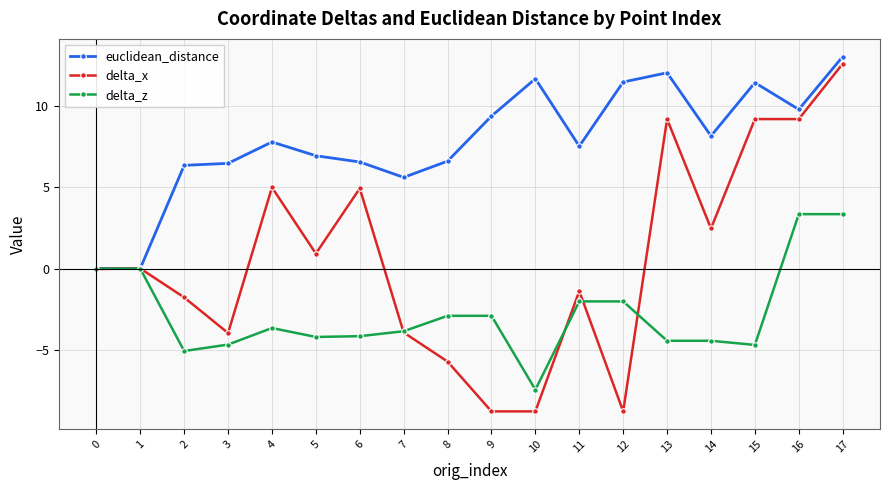

What is the smallest value displayed?

-8.8